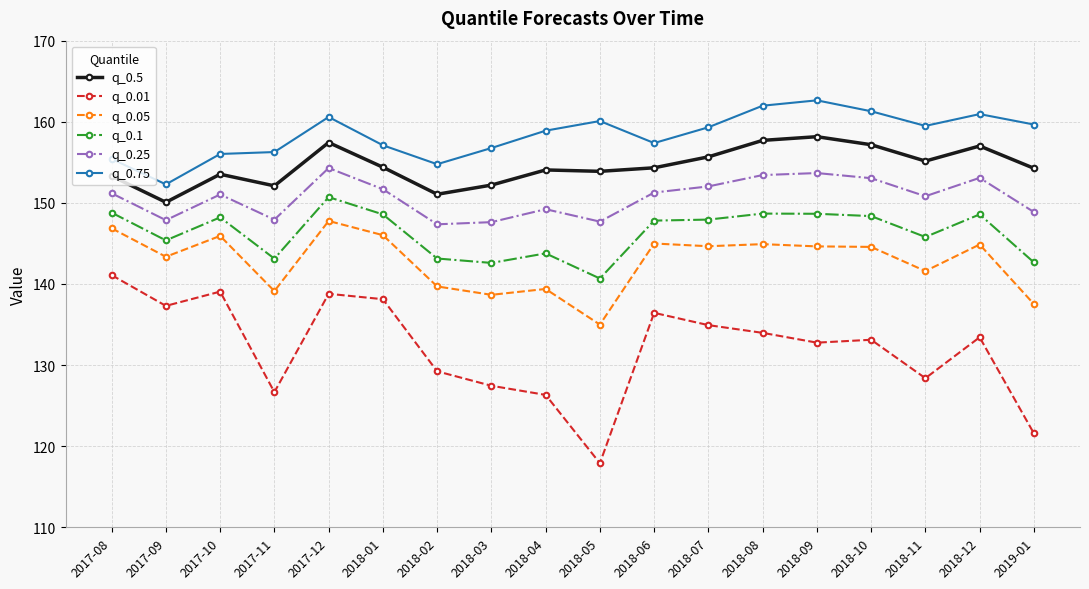

The q_0.1 series shows 147.9 at 2018-07. True or false?

True